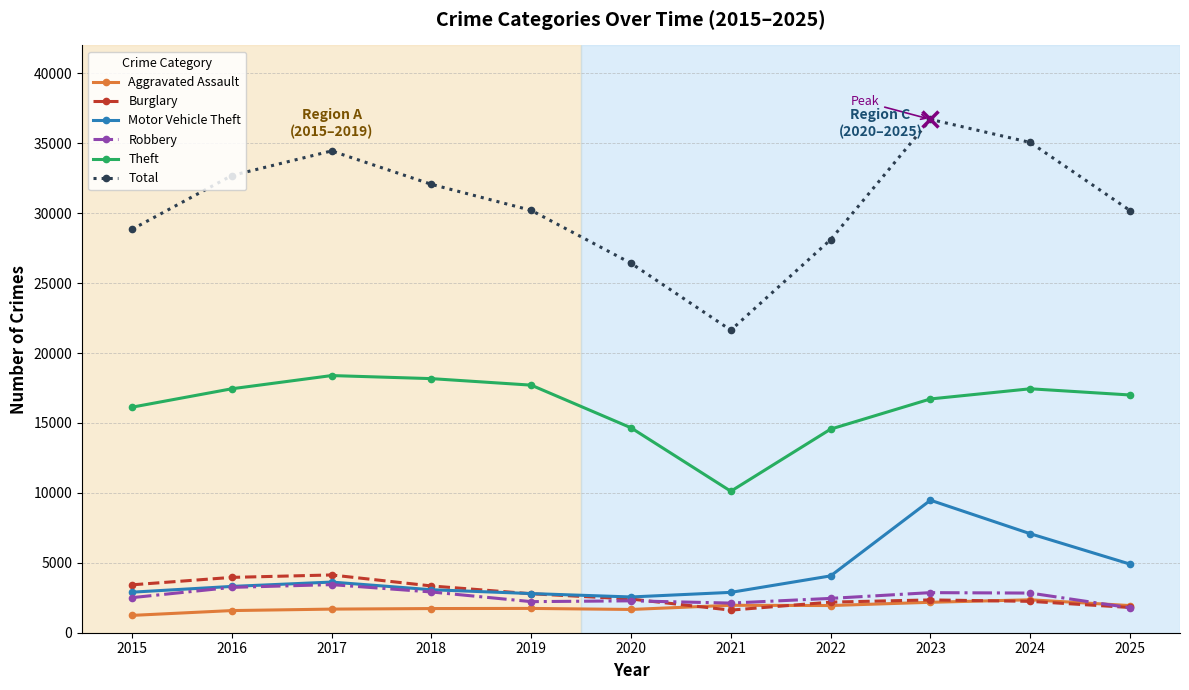

In Robbery, how many points are higher than both neighbors (excluding endpoints)?

3